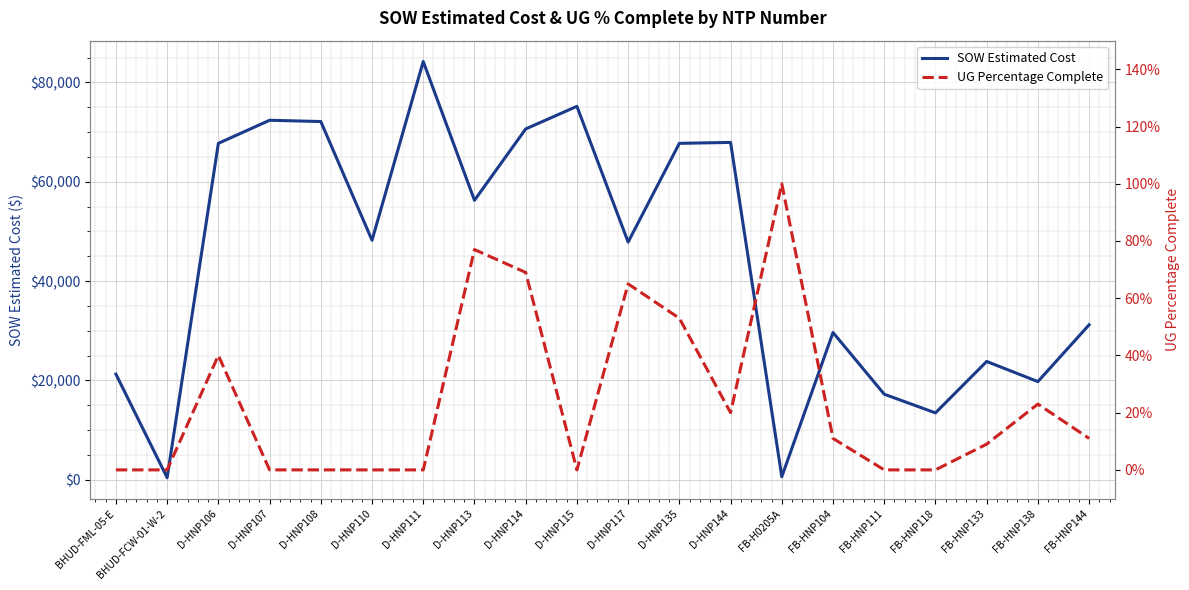

Which series has the largest total across all categories?

SOW Estimated Cost